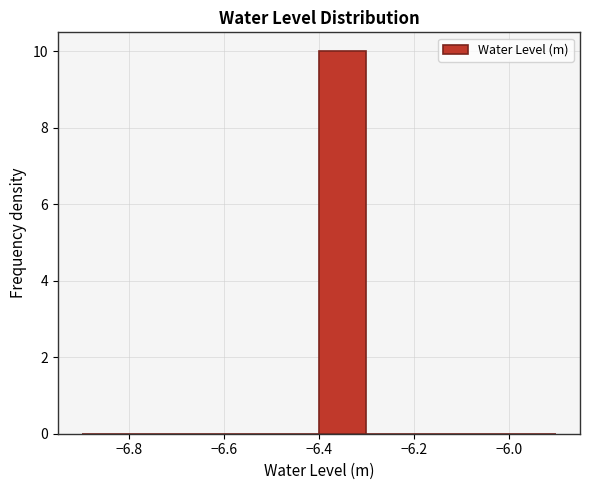

Which range on the x-axis has the tallest bar?

-6.4 to -6.3